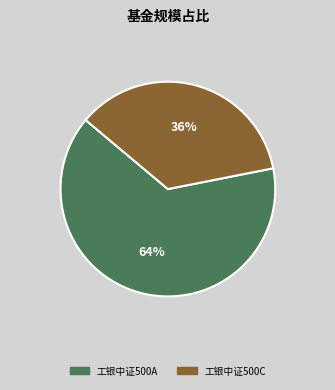

To the nearest percent, what is the difference between the largest and smallest slice percentages?

28%